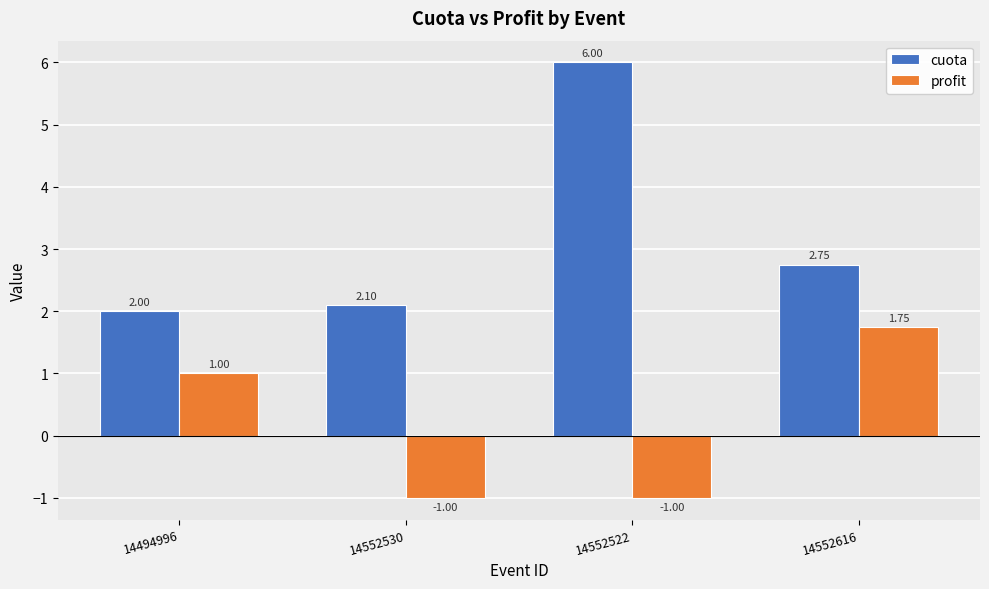

What are all the series names shown in the legend?

cuota, profit